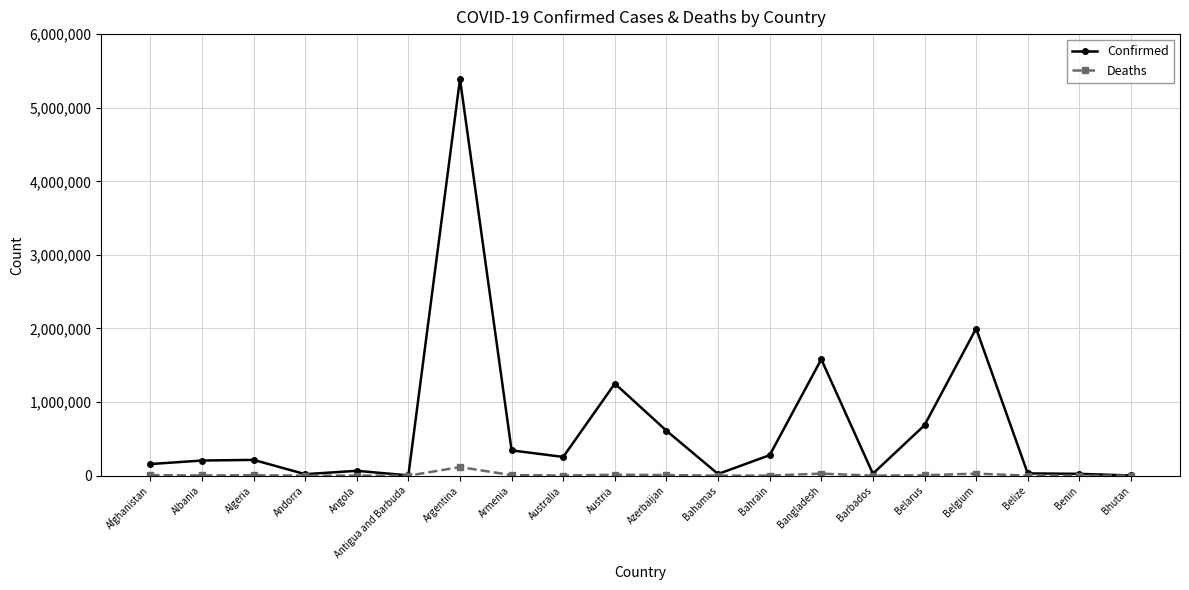

Where does the Deaths series first go above 3166?

Afghanistan